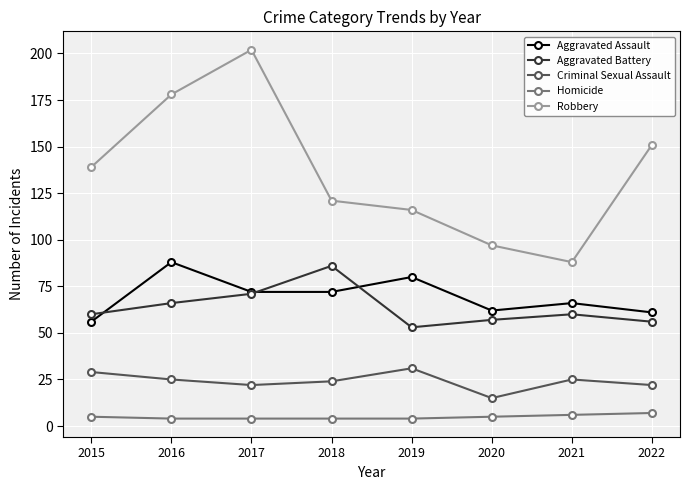

Read the Robbery value at 2018.

121